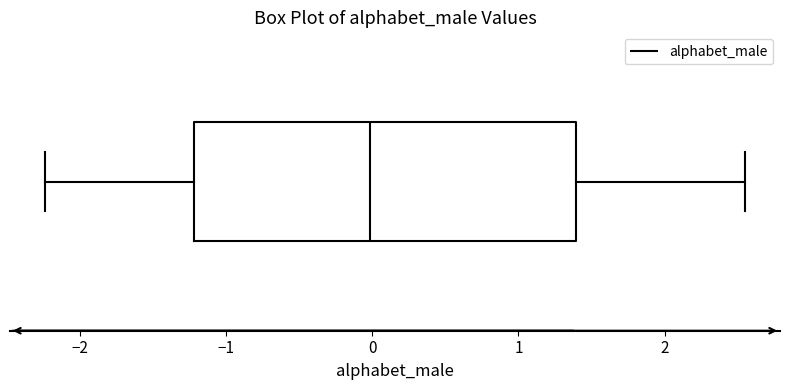

Read this box plot against the x-axis: the position of the median line, the range covered by the box, and the ends of both whiskers. The values are not printed on the chart, so give them approximately, as read against the axis.

median 0.0, box -1.2 to 1.4, whiskers -2.2 to 2.5